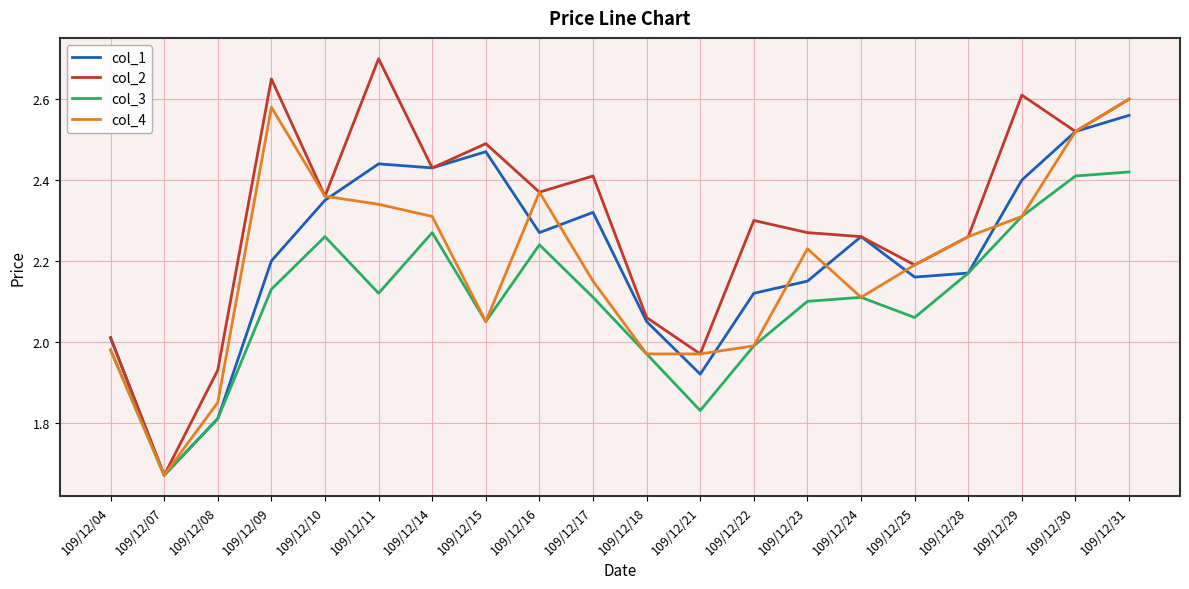

Which label corresponds to the largest value in the chart?

109/12/11